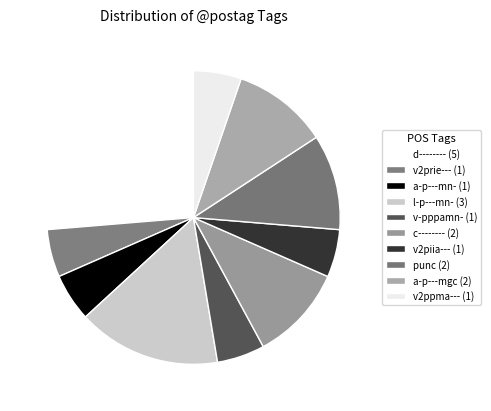

Is it true that v-pppamn- is 5% of the pie?

True